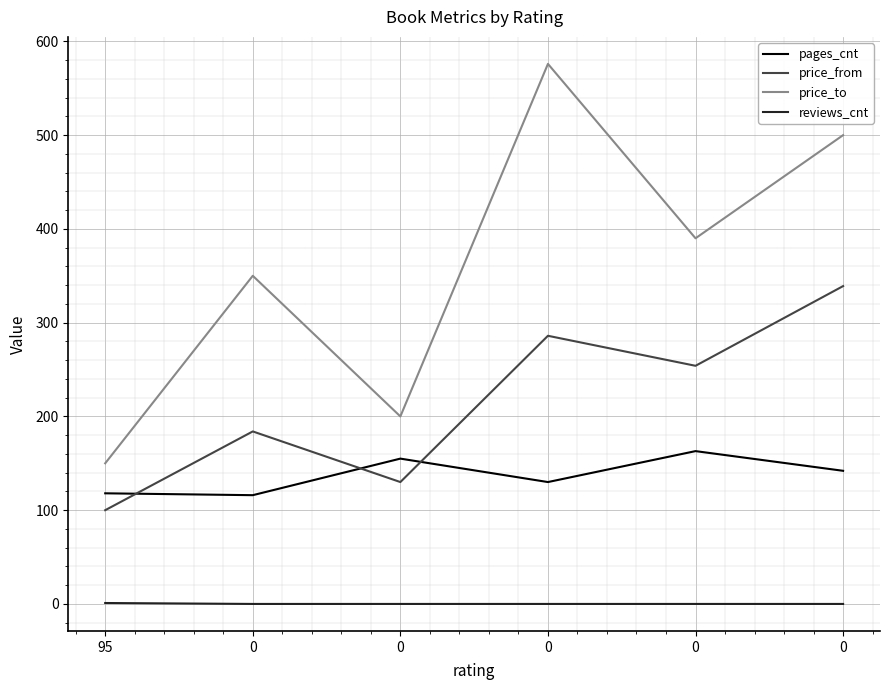

What is the sum of all pages_cnt values?

824